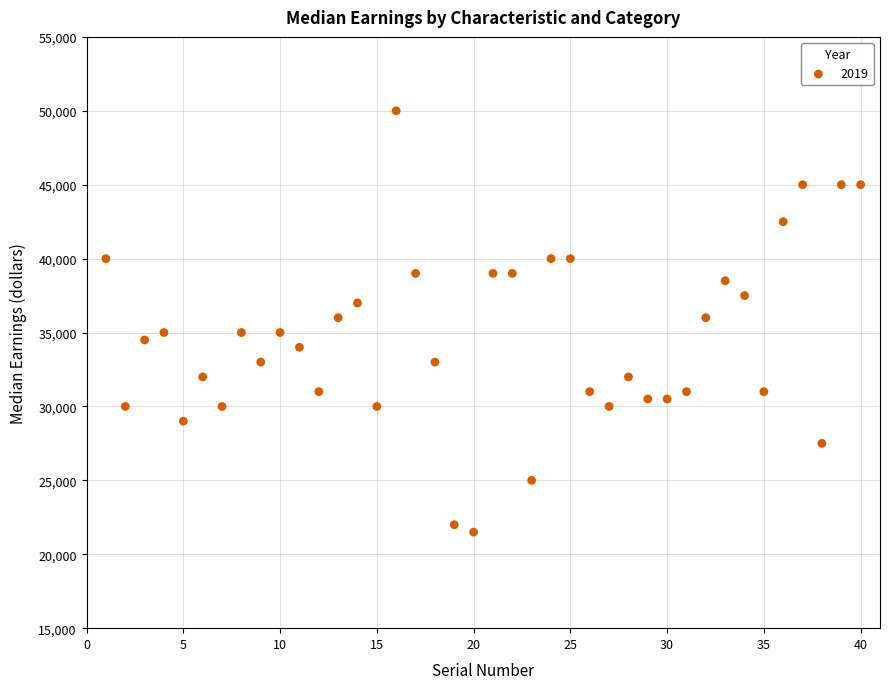

What is the range of Y values (max minus min)?

28500